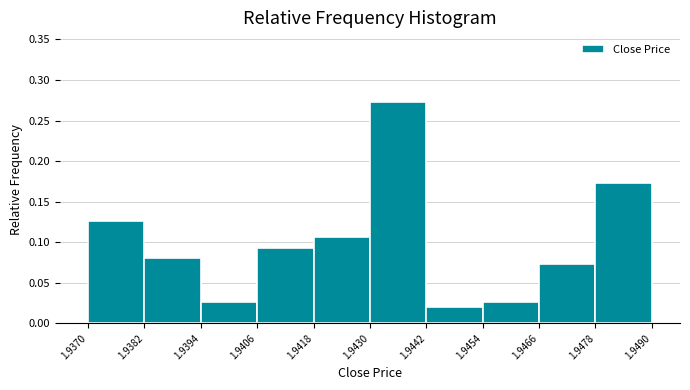

Reading left to right, transcribe this chart: for each bar, give the range it covers on the x-axis and its height. The values are not printed on the chart, so give them approximately, as read against the axis.

1.9370 to 1.9382: 0.125
1.9382 to 1.9394: 0.080
1.9394 to 1.9406: 0.025
1.9406 to 1.9418: 0.095
1.9418 to 1.9430: 0.105
1.9430 to 1.9442: 0.275
1.9442 to 1.9454: 0.020
1.9454 to 1.9466: 0.025
1.9466 to 1.9478: 0.075
1.9478 to 1.9490: 0.175